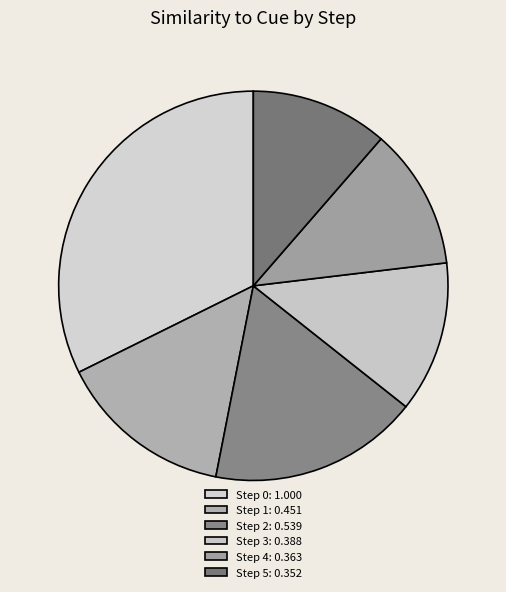

Count the number of slices in the pie.

6